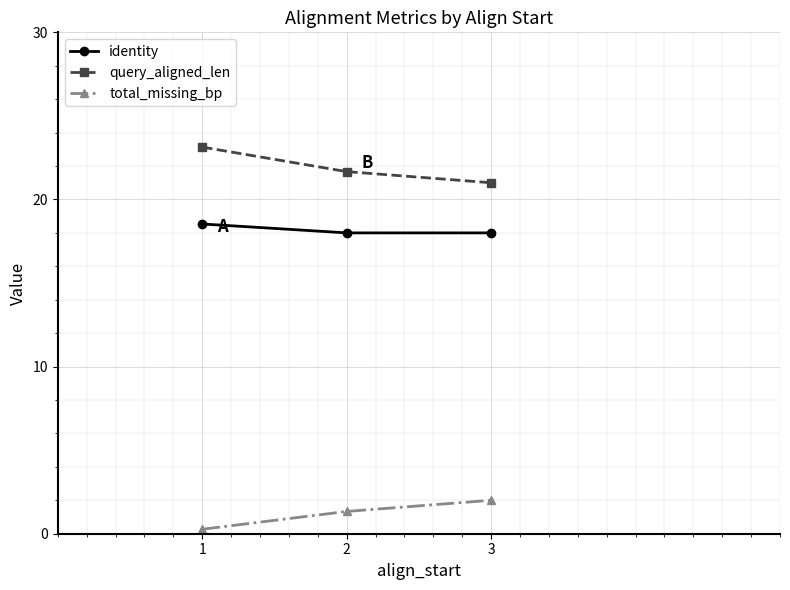

Is the value of query_aligned_len at 3 greater than the value of total_missing_bp at 3?

Yes